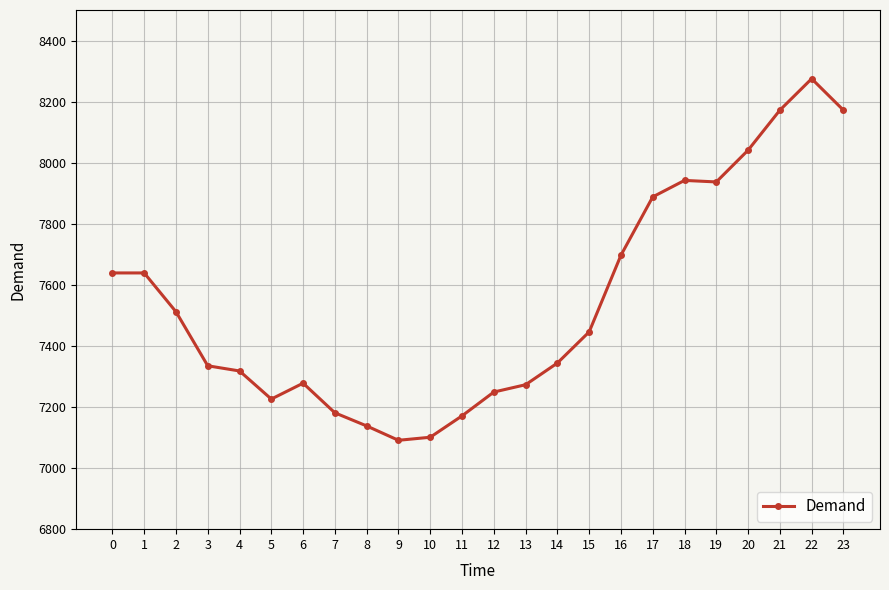

What is the sum of the values at 6 and 0?

14917